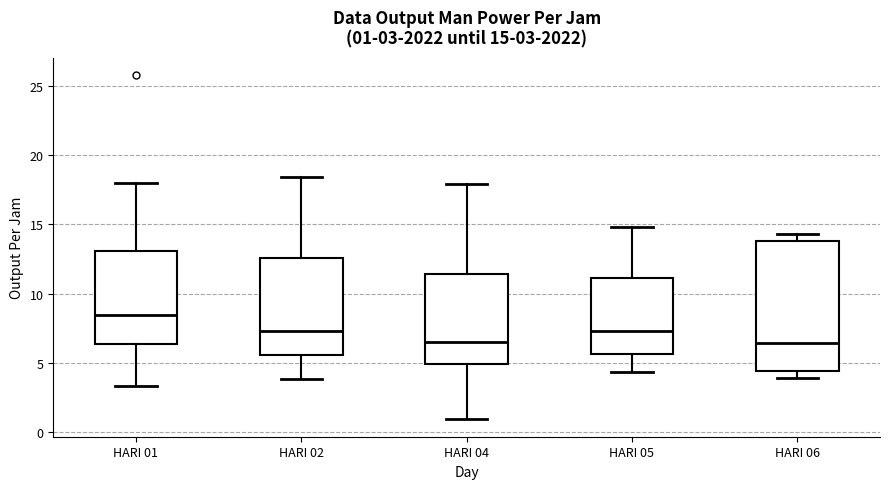

Comparing the boxes themselves (not the whiskers), which one is the tallest?

HARI 06